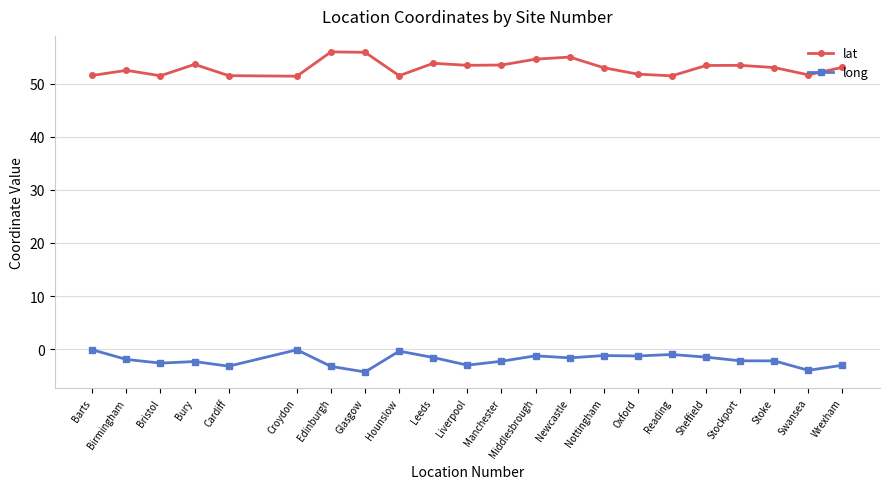

True or false: lat has more than 0 points higher than both neighbors.

True